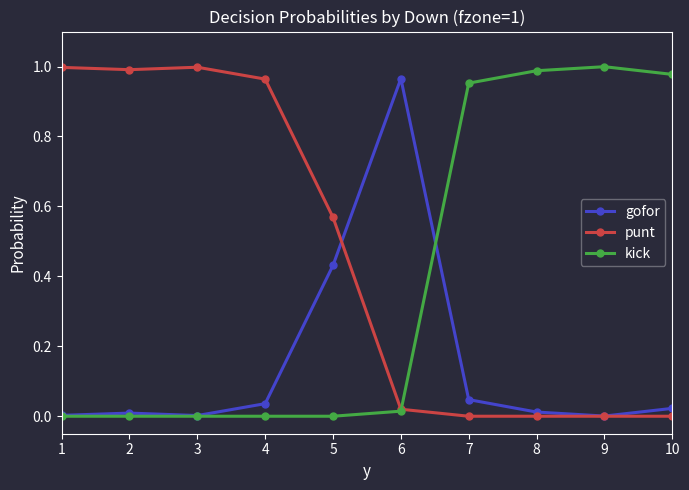

Does the chart display data point markers on the line(s)?

Yes